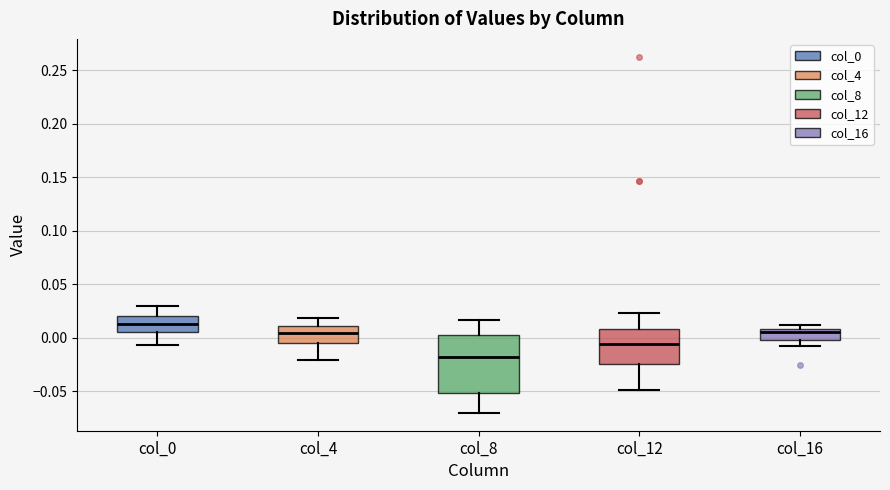

Which box is the tallest, from its lower edge to its upper edge?

col_8